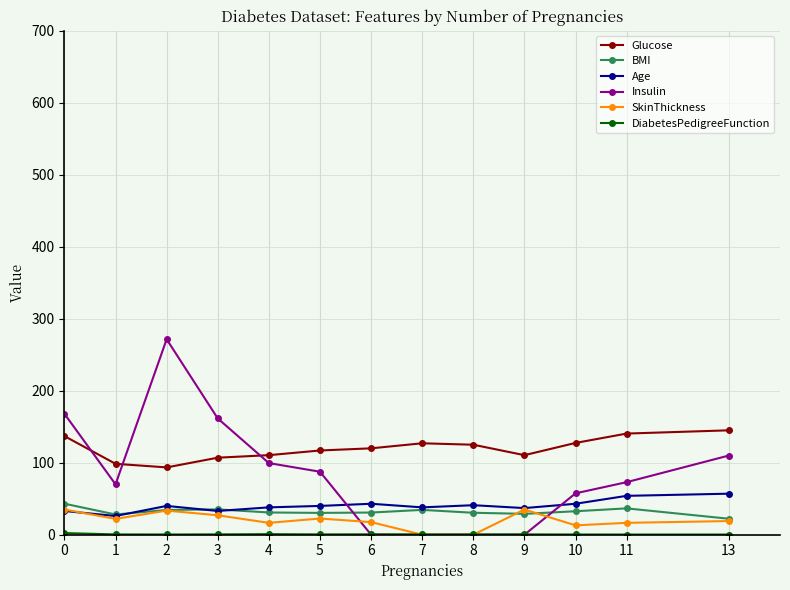

How many series are shown in this chart?

6